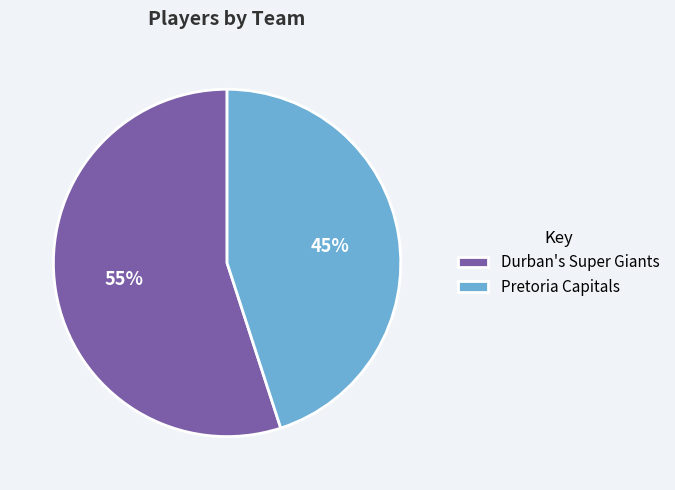

To the nearest percent, what is the average slice percentage?

50%